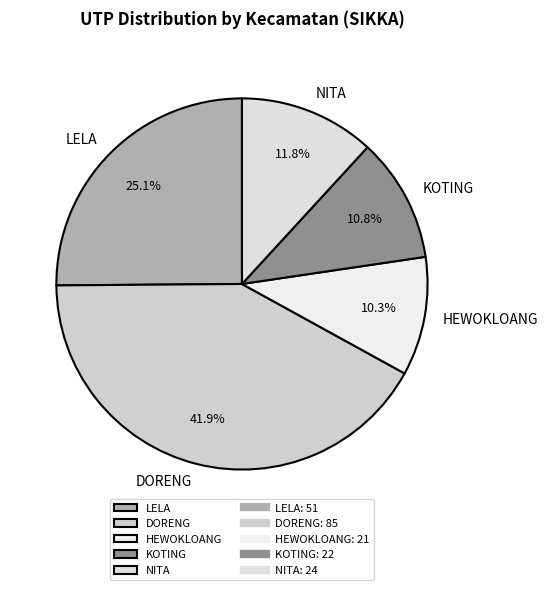

How many segments does this pie chart have?

5